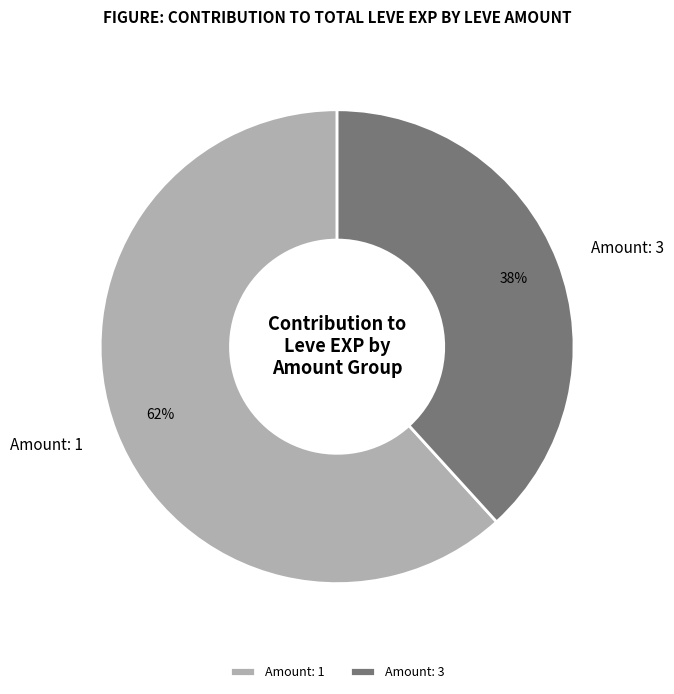

To the nearest percent, what is the average slice percentage?

50%